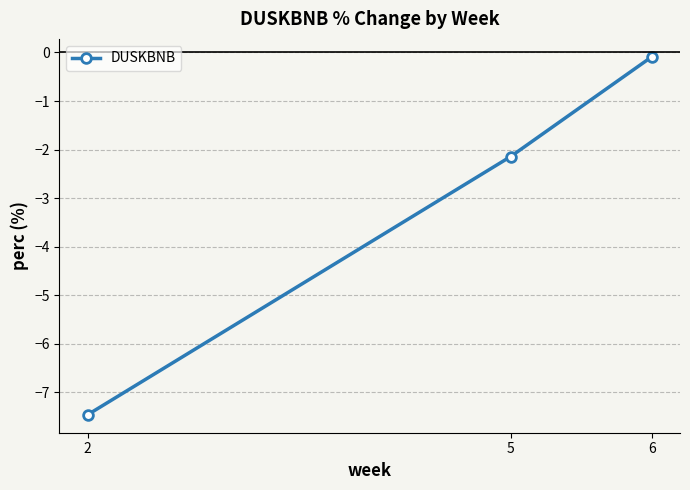

Is it true that the value at 2 is -12.0?

False